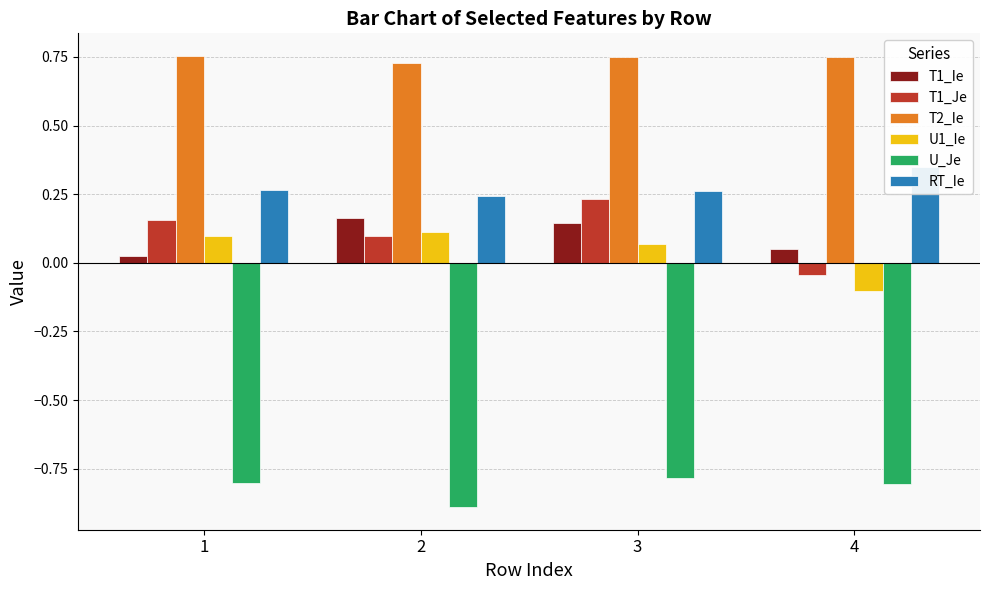

Reading right to left, extract all data points from this chart.

T1_Ie: 4=0.1	3=0.1	2=0.2	1=0.0
T1_Je: 4=-0.0	3=0.2	2=0.1	1=0.2
T2_Ie: 4=0.8	3=0.8	2=0.7	1=0.8
U1_Ie: 4=-0.1	3=0.1	2=0.1	1=0.1
U_Je: 4=-0.8	3=-0.8	2=-0.9	1=-0.8
RT_Ie: 4=0.3	3=0.3	2=0.2	1=0.3